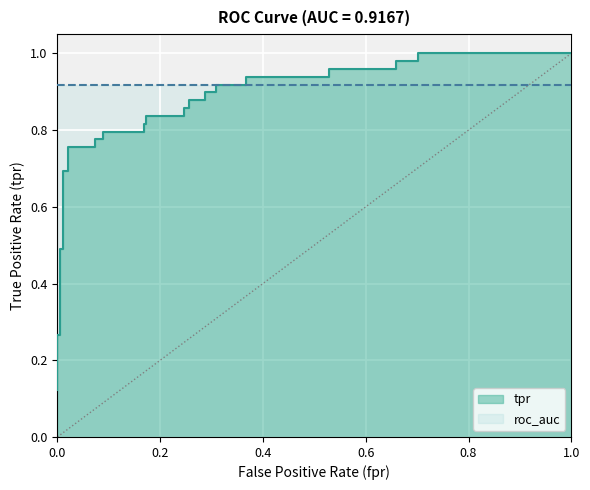

What is the difference between the maximum and minimum values?

0.9